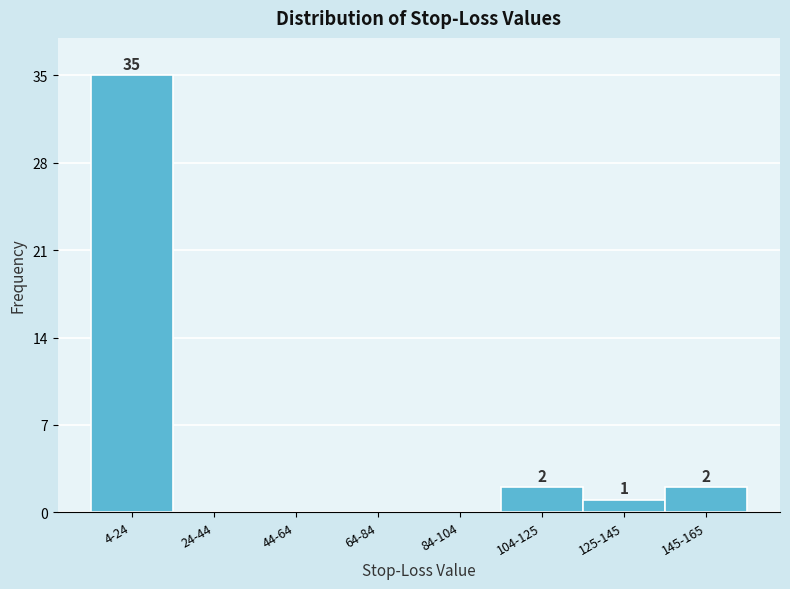

Reading left to right, extract all data points from this chart.

4-24=35	24-44=0	44-64=0	64-84=0	84-104=0	104-125=2	125-145=1	145-165=2